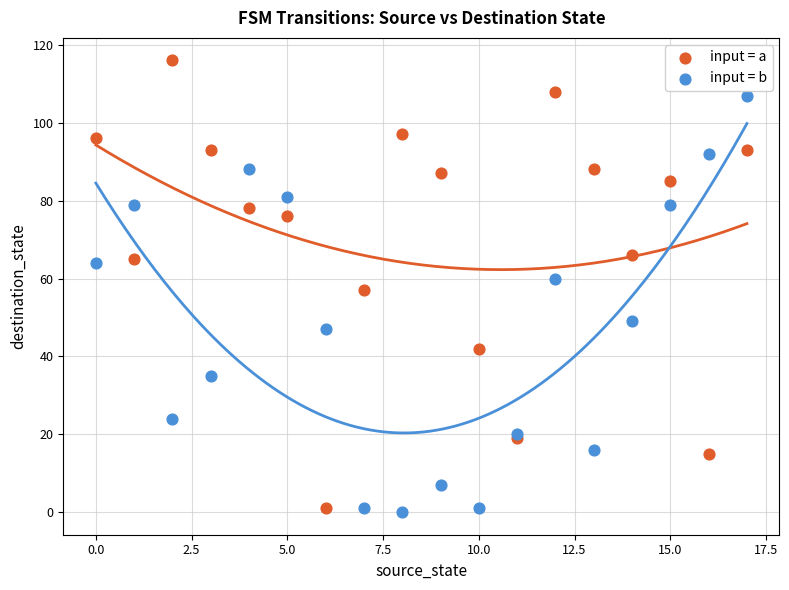

Which series has the largest Y range (max minus min)?

input = a